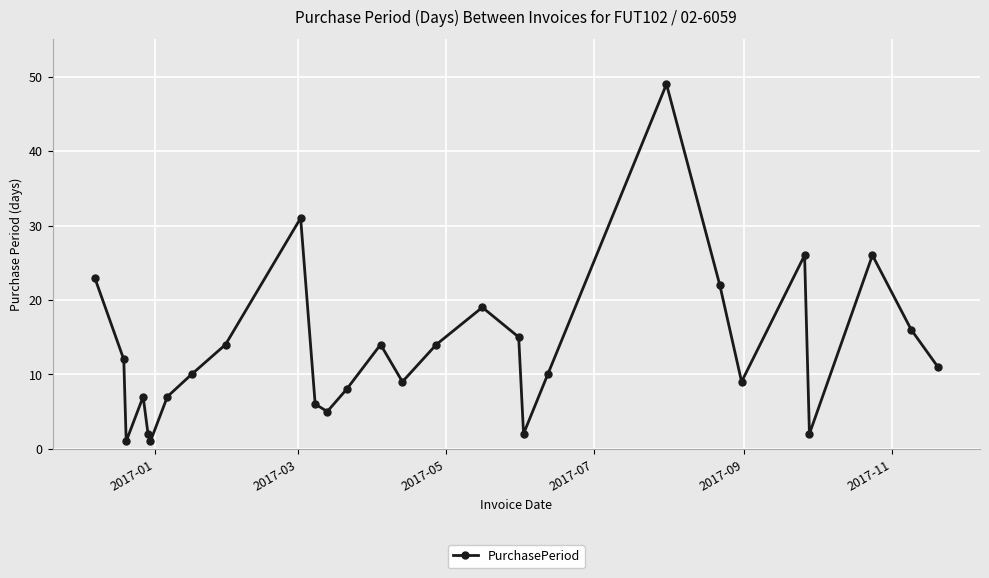

True or false: the data has more than 2 interior local peaks.

True